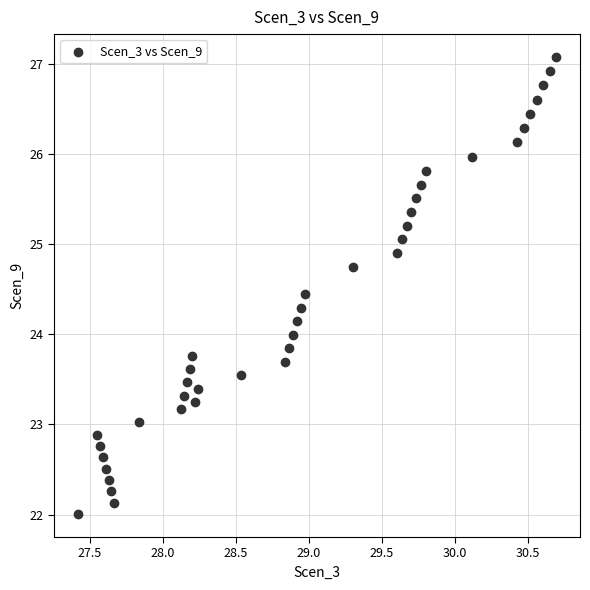

What is the range of Y values (max minus min)?

5.1